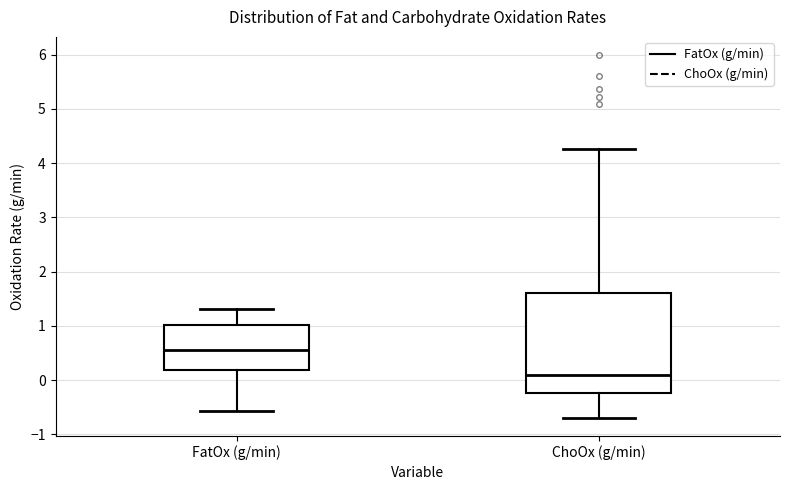

Reading left to right, transcribe this box plot: for each box, give where its median line is, the range the box spans, and where its two whiskers end, as read against the y-axis. The values are not printed on the chart, so give them approximately, as read against the axis.

FatOx (g/min): median 0.6, box 0.2 to 1.0, whiskers -0.6 to 1.3
ChoOx (g/min): median 0.1, box -0.2 to 1.6, whiskers -0.7 to 4.3